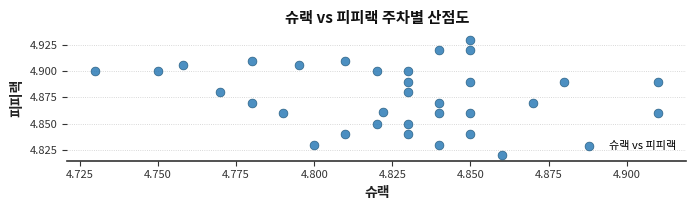

How many points are shown in the scatter plot?

33